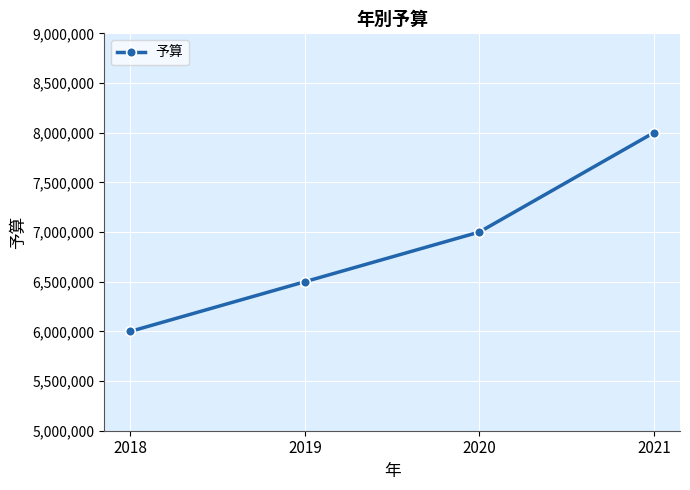

What is the sum of the values at 2018 and 2021?

14000000